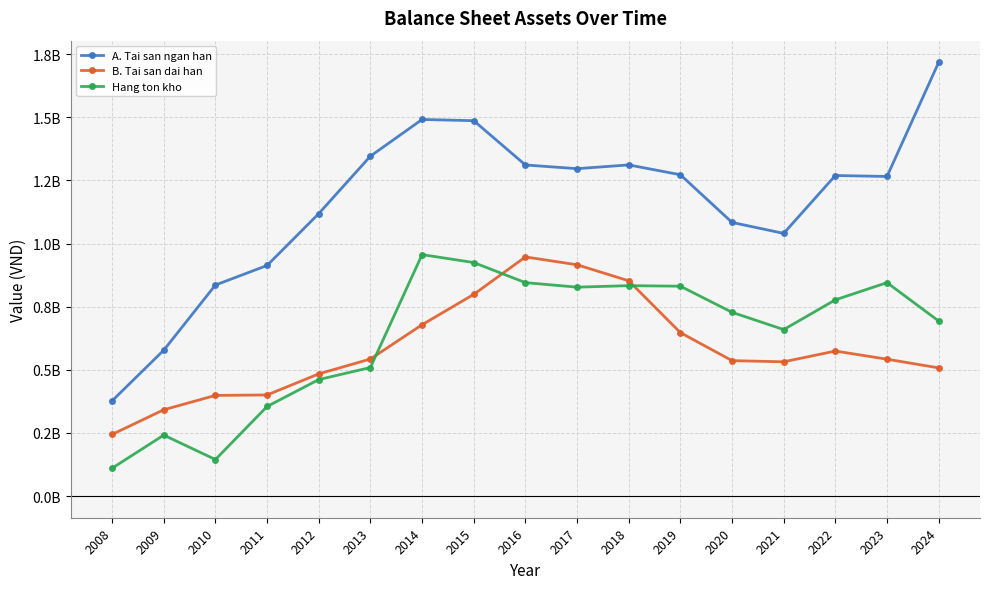

The value of B. Tai san dai han at 2013 is 542792446. True or false?

True